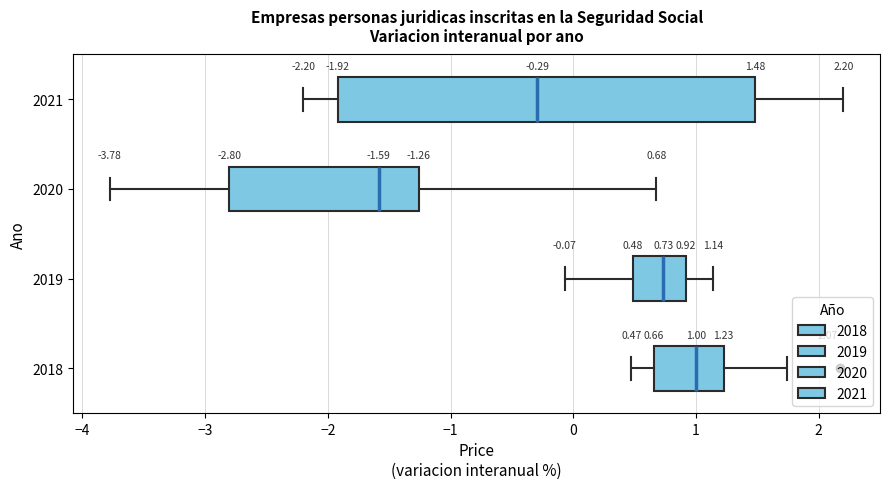

Which box has the furthest to the left median line?

2020